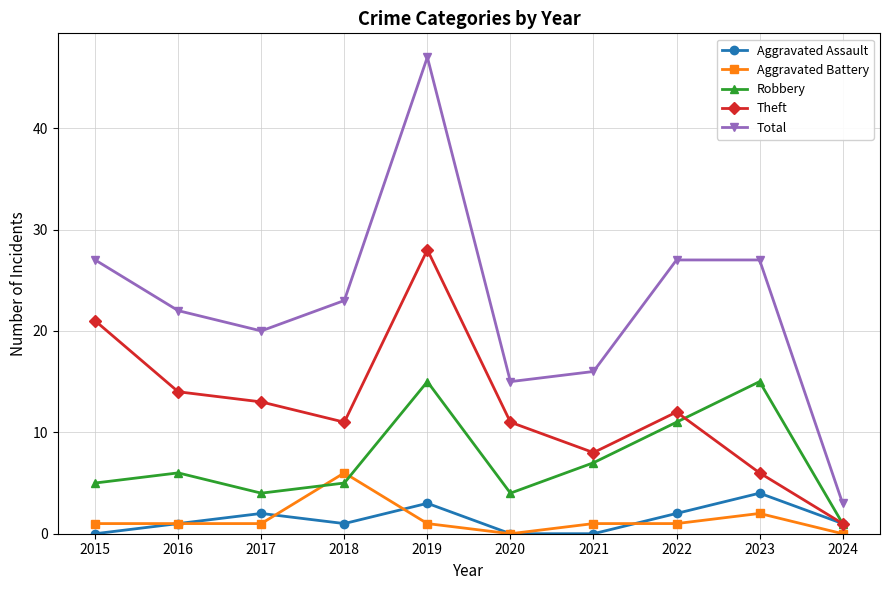

The Theft series shows 16 at 2020. True or false?

False